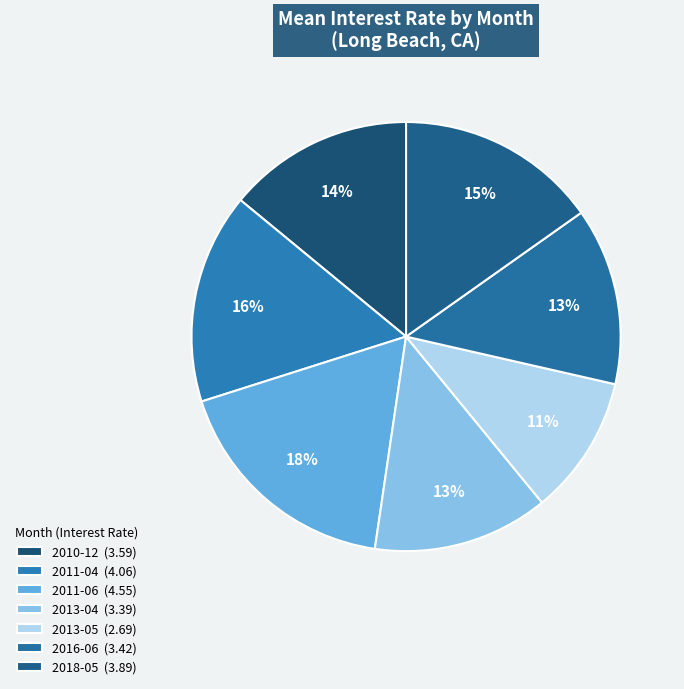

How many segments does this pie chart have?

7